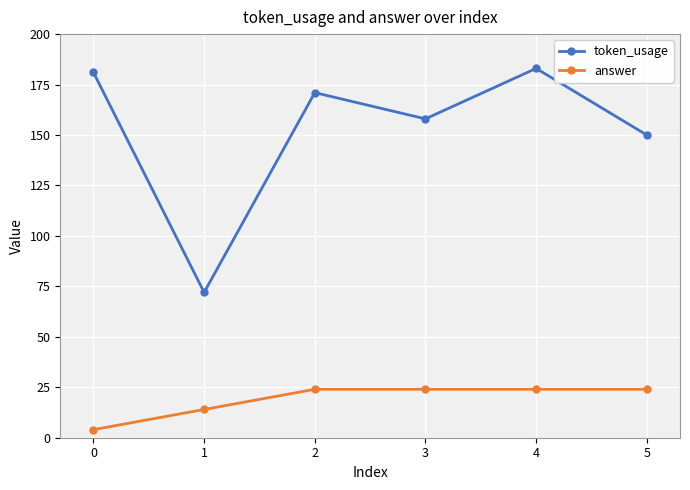

Rank the series by their maximum value, from highest to lowest.

token_usage, answer